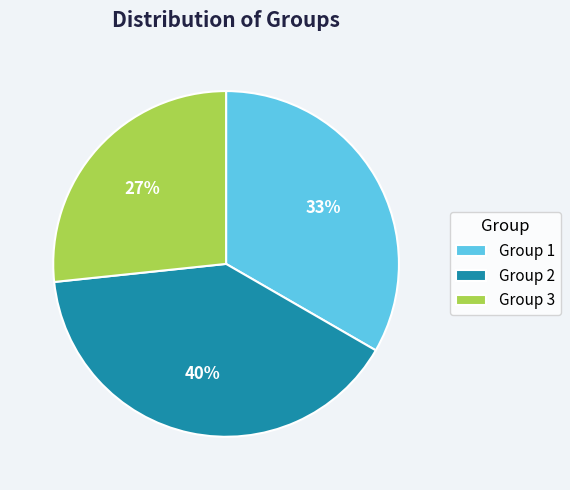

Which category has the smallest portion of the pie?

Group 3